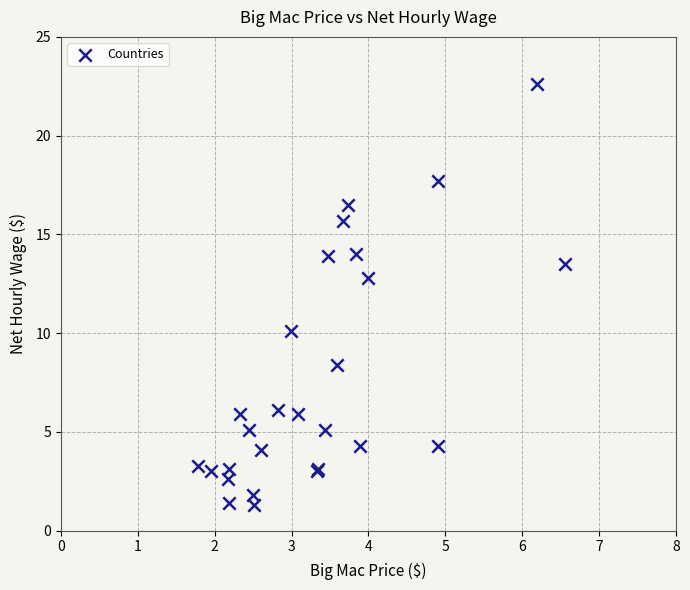

What Y value in the scatter plot is closest to 11?

10.1